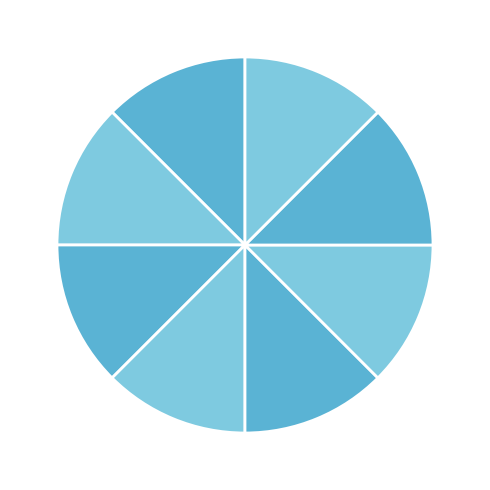

Count the number of slices in the pie.

8